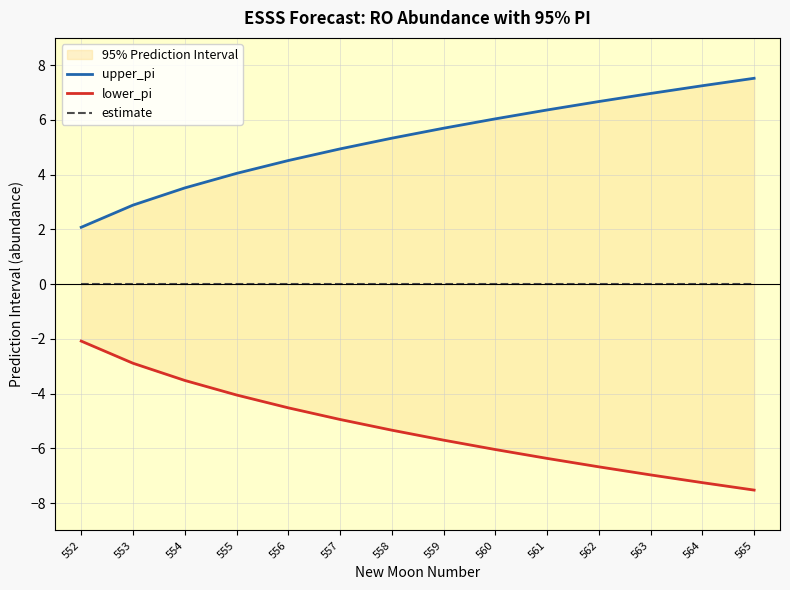

Does the chart display data point markers on the line(s)?

No